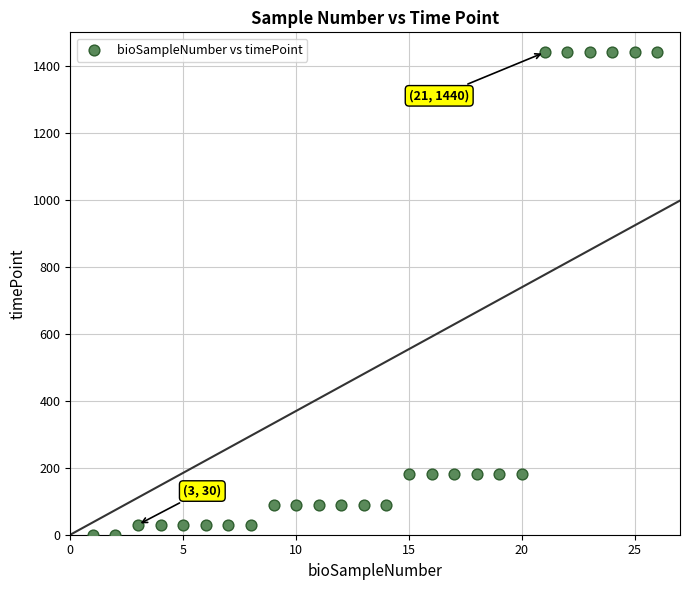

What is the range of Y values (max minus min)?

1440